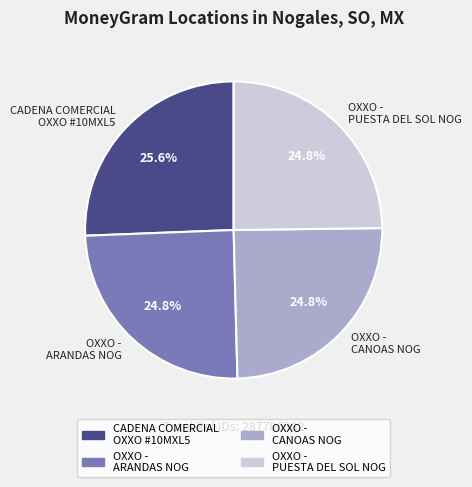

What is the ratio of the value at OXXO - ARANDAS NOG to the value at CADENA COMERCIAL OXXO #10MXL5?

1.0